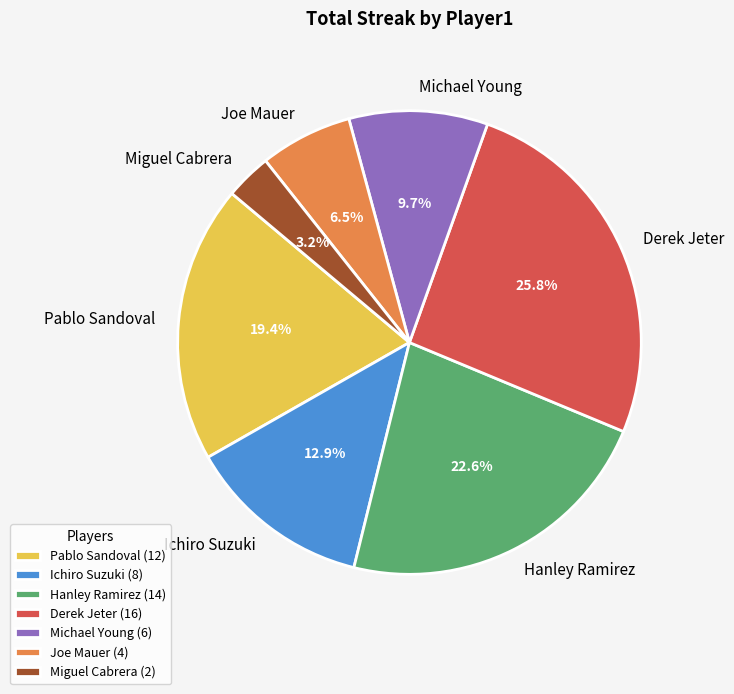

What is the ratio of the value at Hanley Ramirez to the value at Michael Young?

2.3